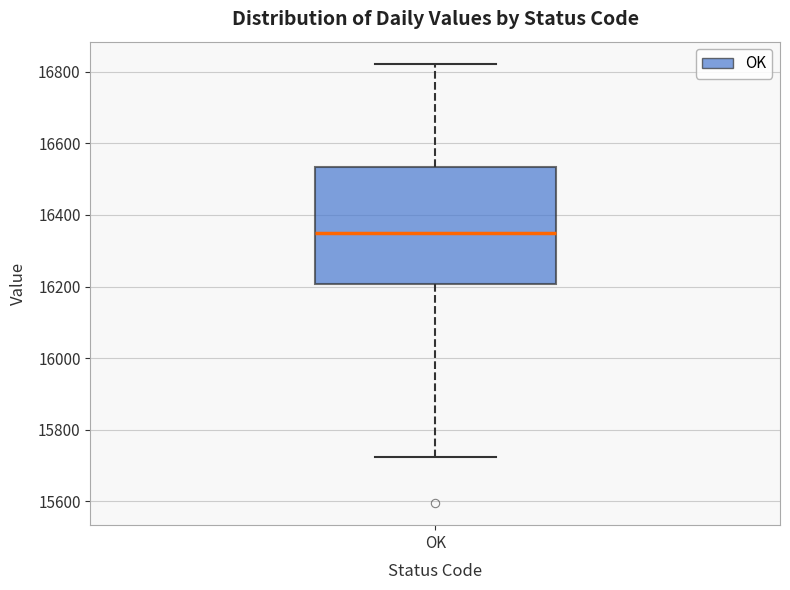

Where does the upper whisker of the box for OK end on the y-axis? The values are not printed on the chart, so give them approximately, as read against the axis.

16820